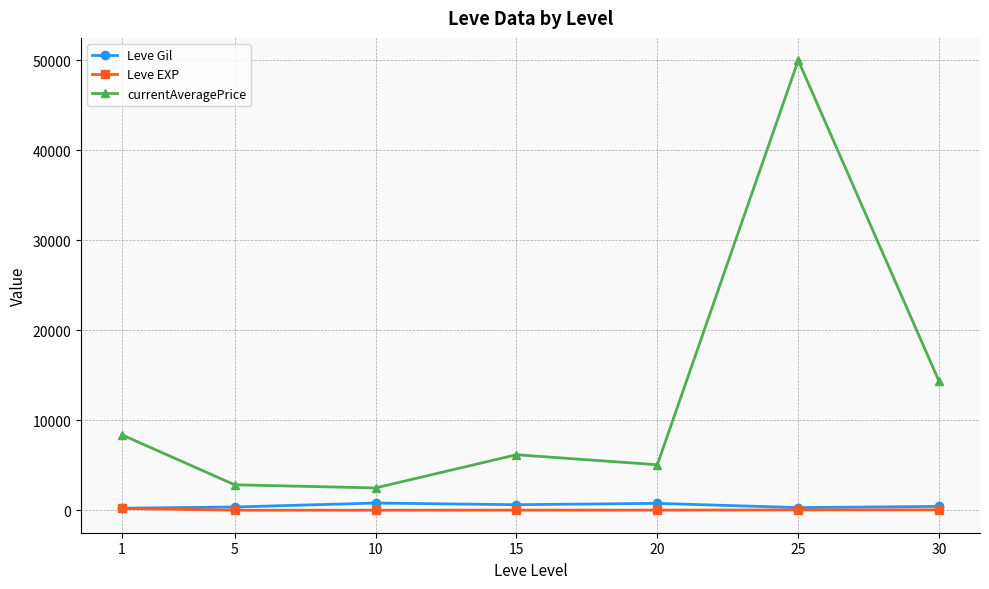

True or false: currentAveragePrice and Leve Gil intersect in this chart.

False